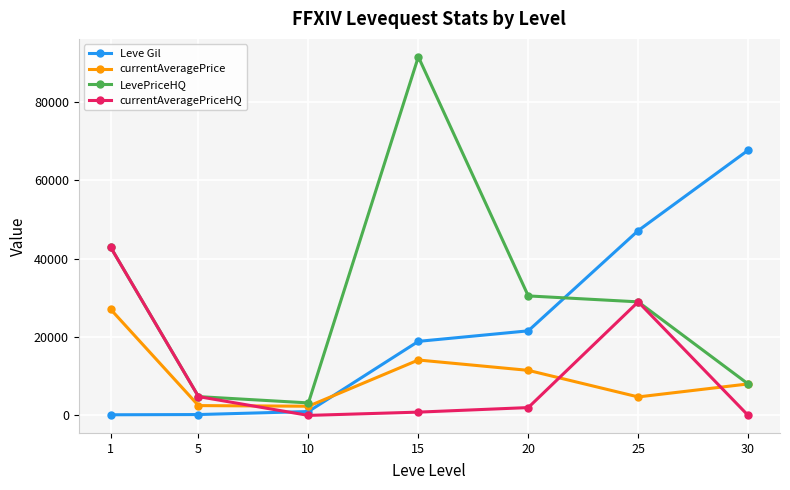

What is the value of the Leve Gil point at the 3rd from the left?

990